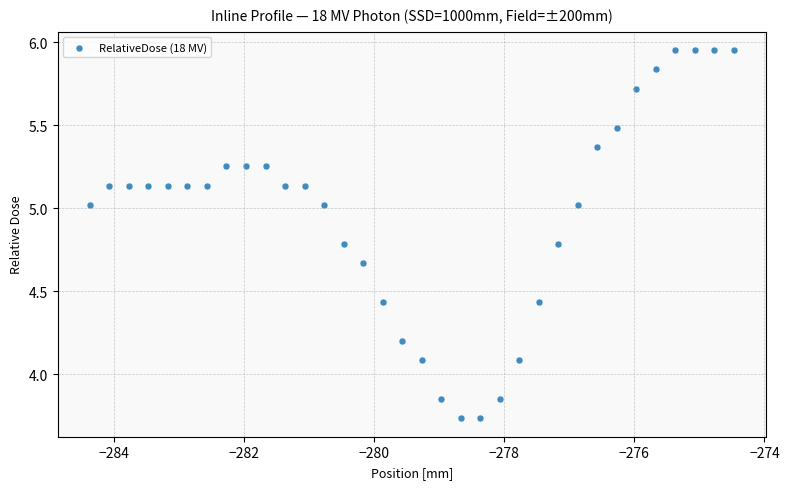

What is the range of Y values (max minus min)?

2.2